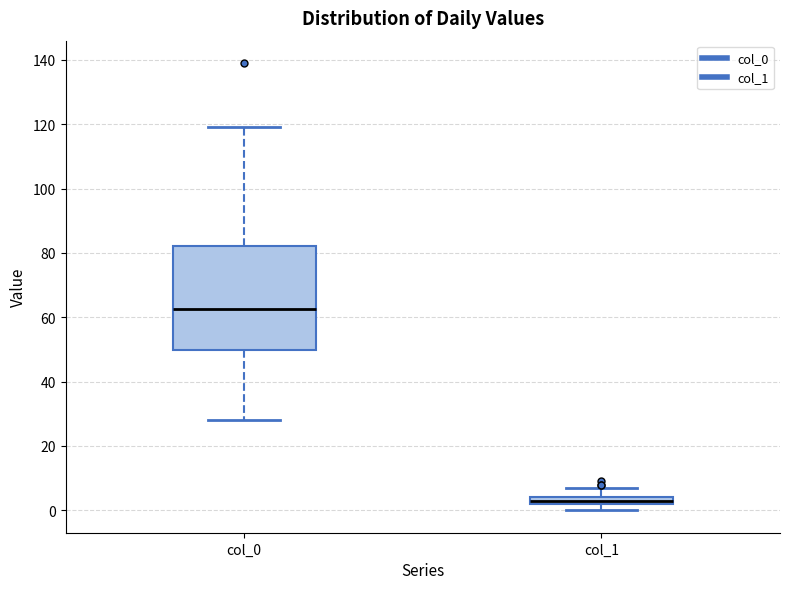

Which box is the tallest, from its lower edge to its upper edge?

col_0